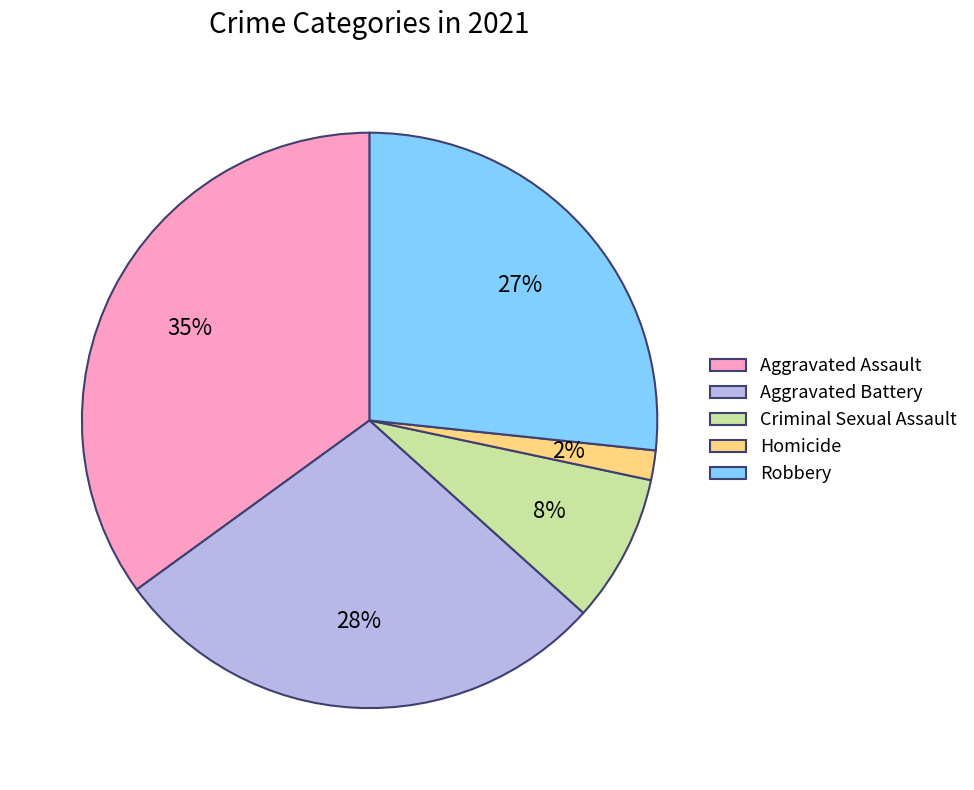

Does Aggravated Assault account for over 50% of the chart?

No